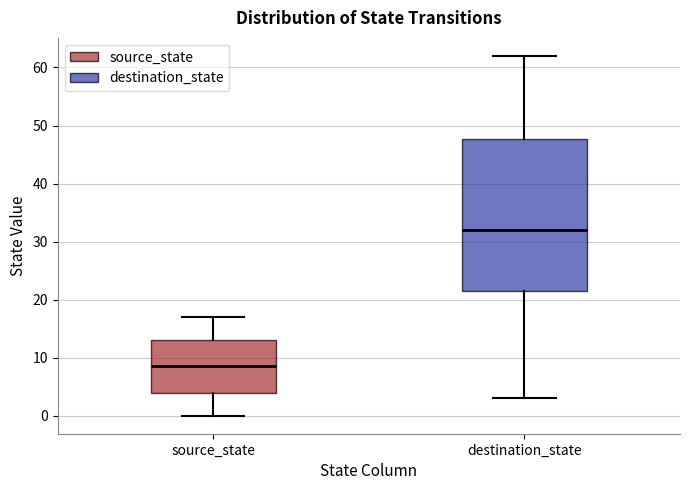

Comparing the boxes themselves (not the whiskers), which one is the tallest?

destination_state